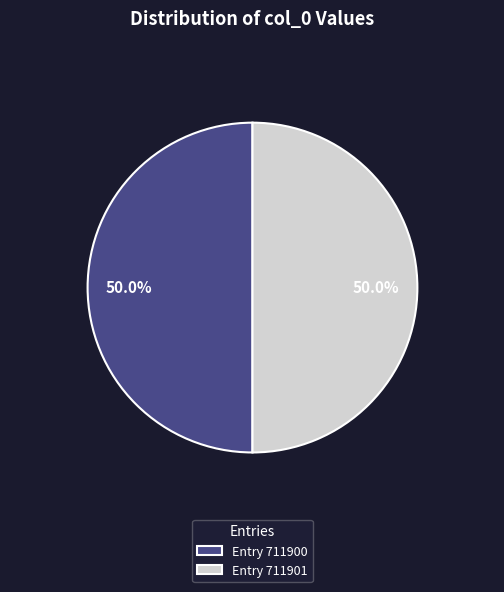

Approximately how many times larger is the value at Entry 711900 compared to Entry 711901?

1.0